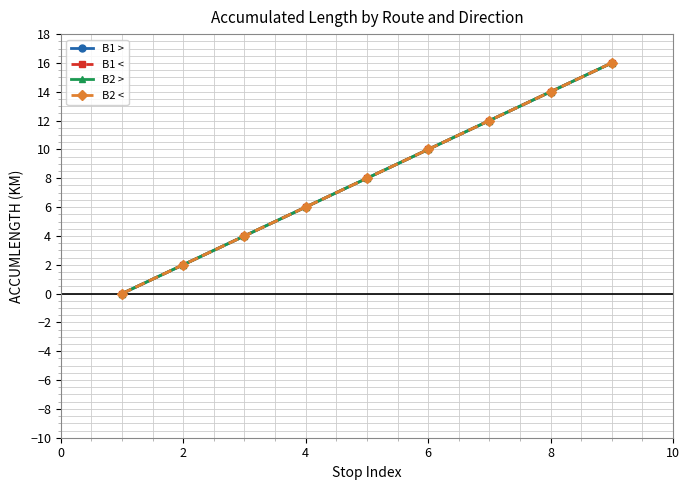

At how many categories does at least one series exceed 0?

8